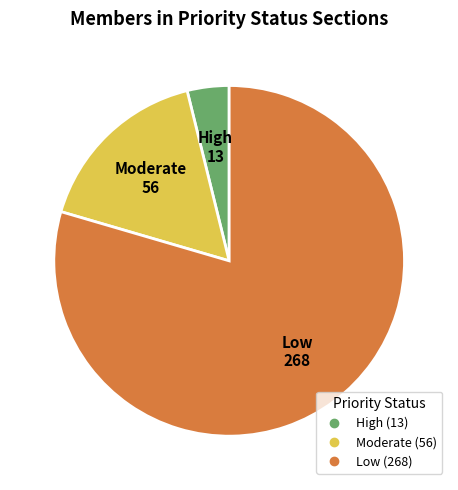

What is the ratio of the value at High to the value at Moderate?

0.2